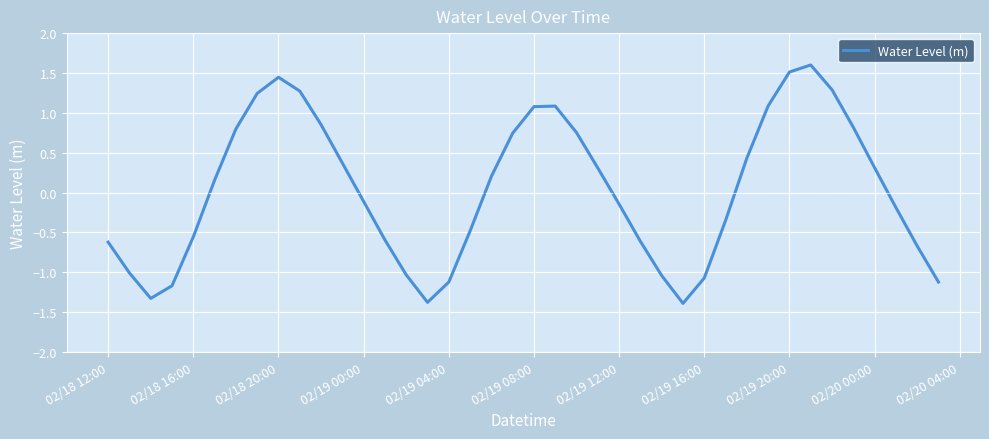

What is the greatest value displayed?

1.6